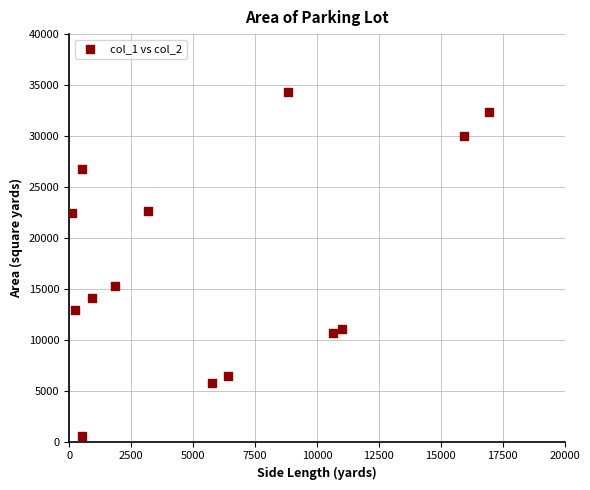

What Y value in the scatter plot is closest to 17422?

15282